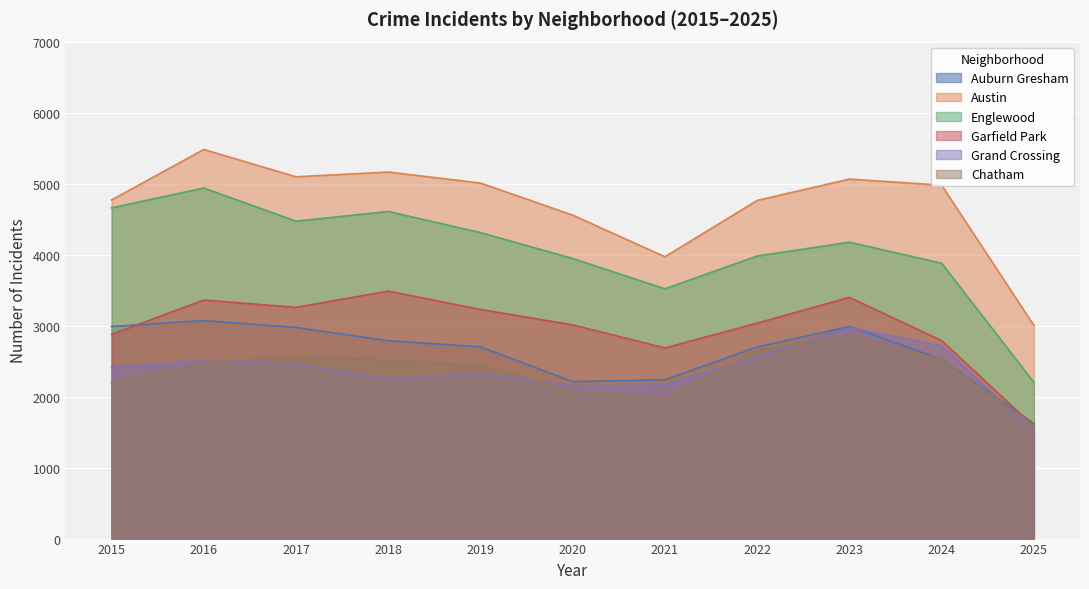

Which series changed the most between 2016 and 2023?

Englewood